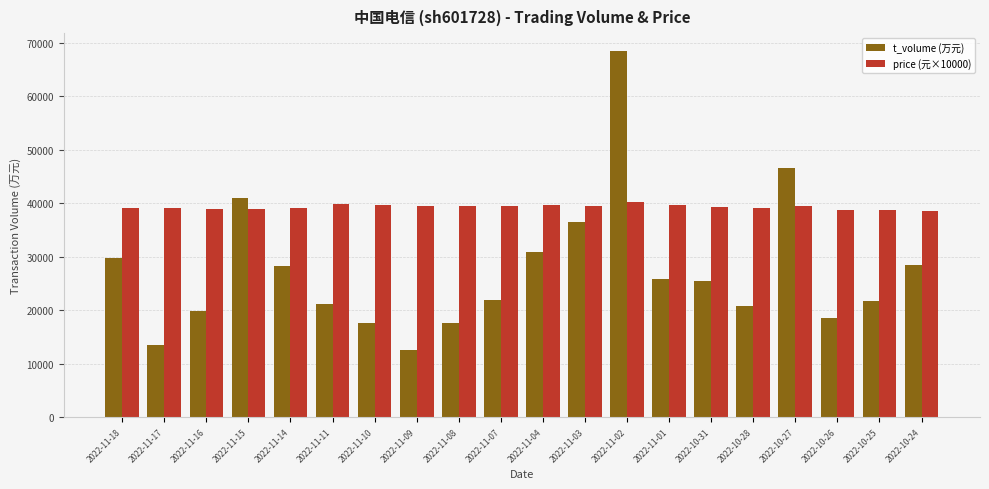

Rank the series at 2022-10-27 from highest to lowest value.

t_volume (万元), price (元×10000)